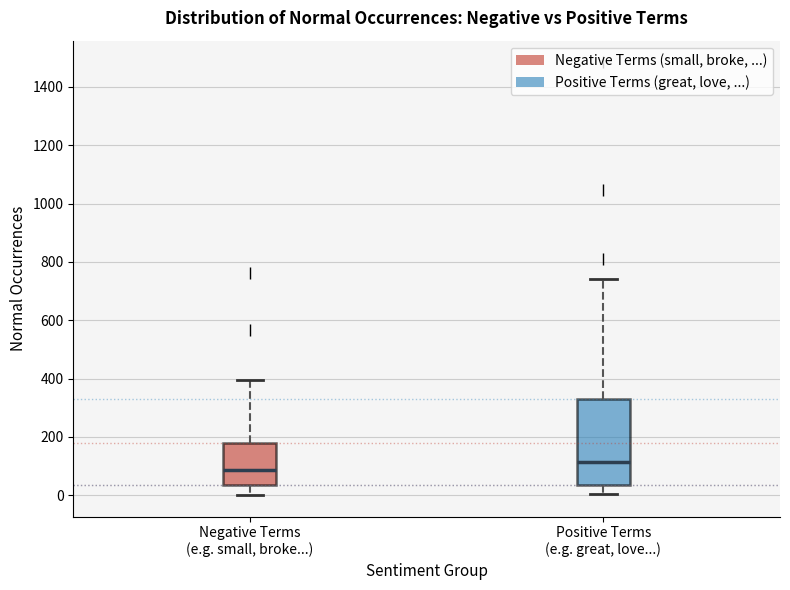

Reading left to right, transcribe this box plot: for each box, give where its median line is, the range the box spans, and where its two whiskers end, as read against the y-axis. The values are not printed on the chart, so give them approximately, as read against the axis.

Negative Terms (e.g. small, broke...): median 80, box 40 to 180, whiskers 0 to 400
Positive Terms (e.g. great, love...): median 120, box 40 to 340, whiskers 0 to 740